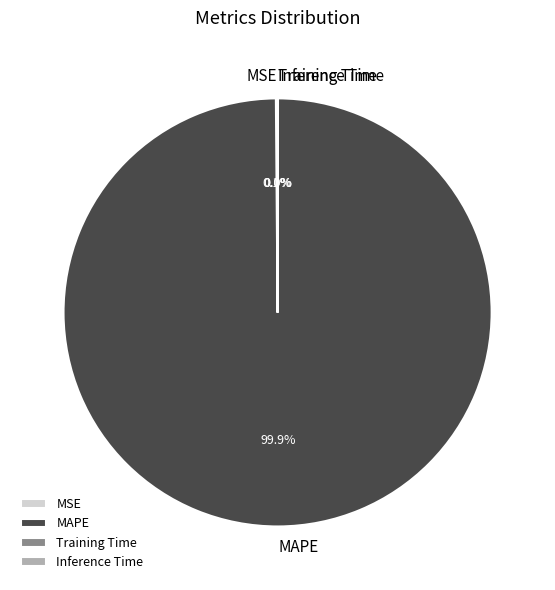

Which slice is the largest?

MAPE